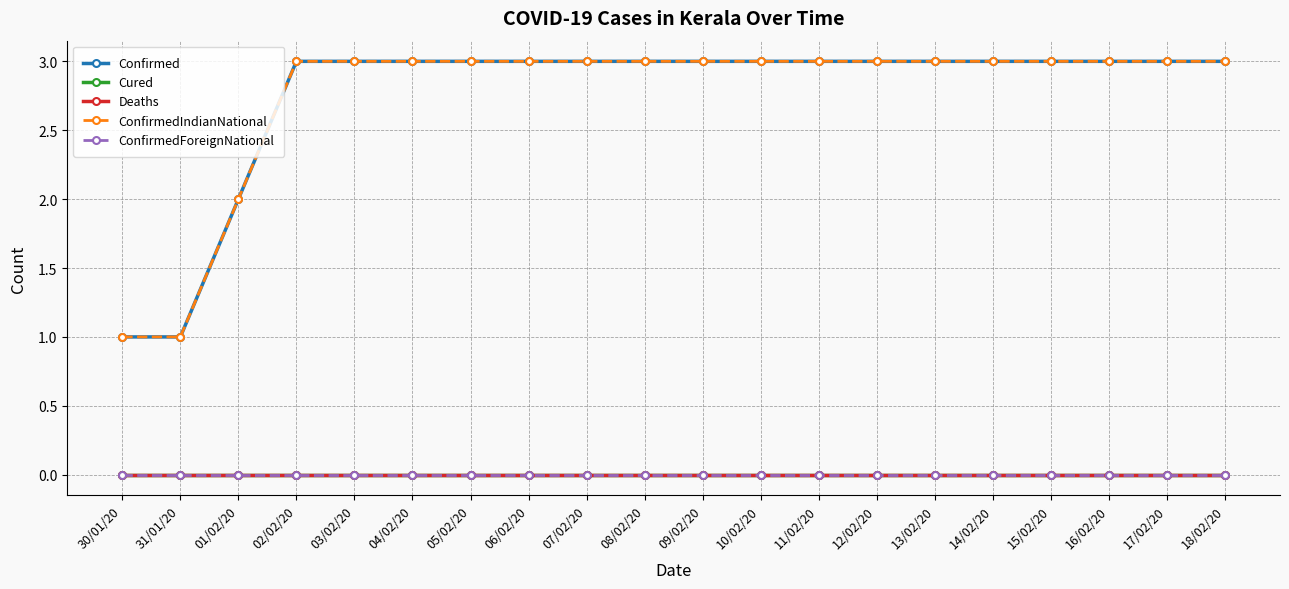

True or false: ConfirmedIndianNational and ConfirmedForeignNational cross at least once.

False